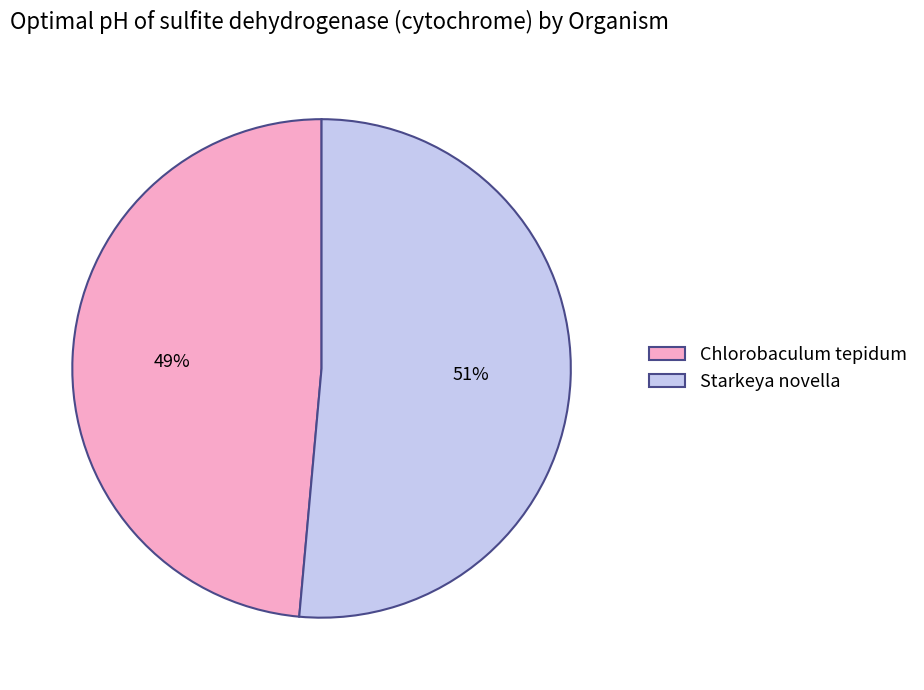

Is there a majority slice in this chart?

Yes